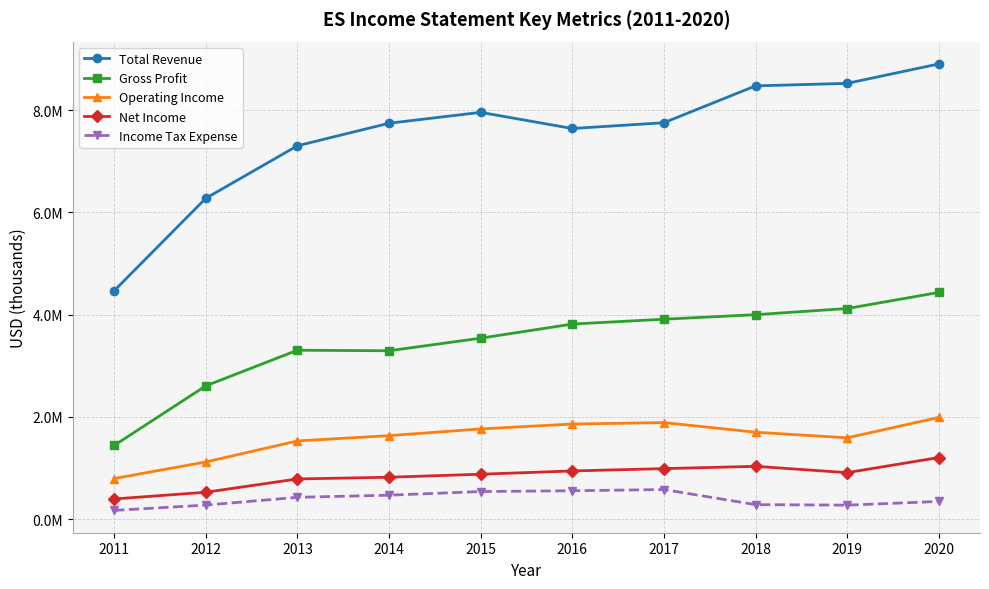

Is this an area chart (filled region under the line)?

No